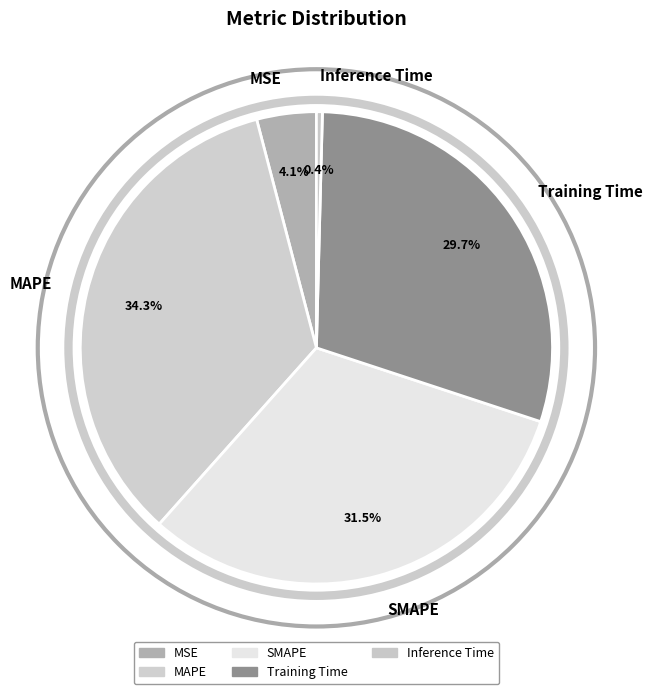

Does SMAPE account for over 50% of the chart?

No